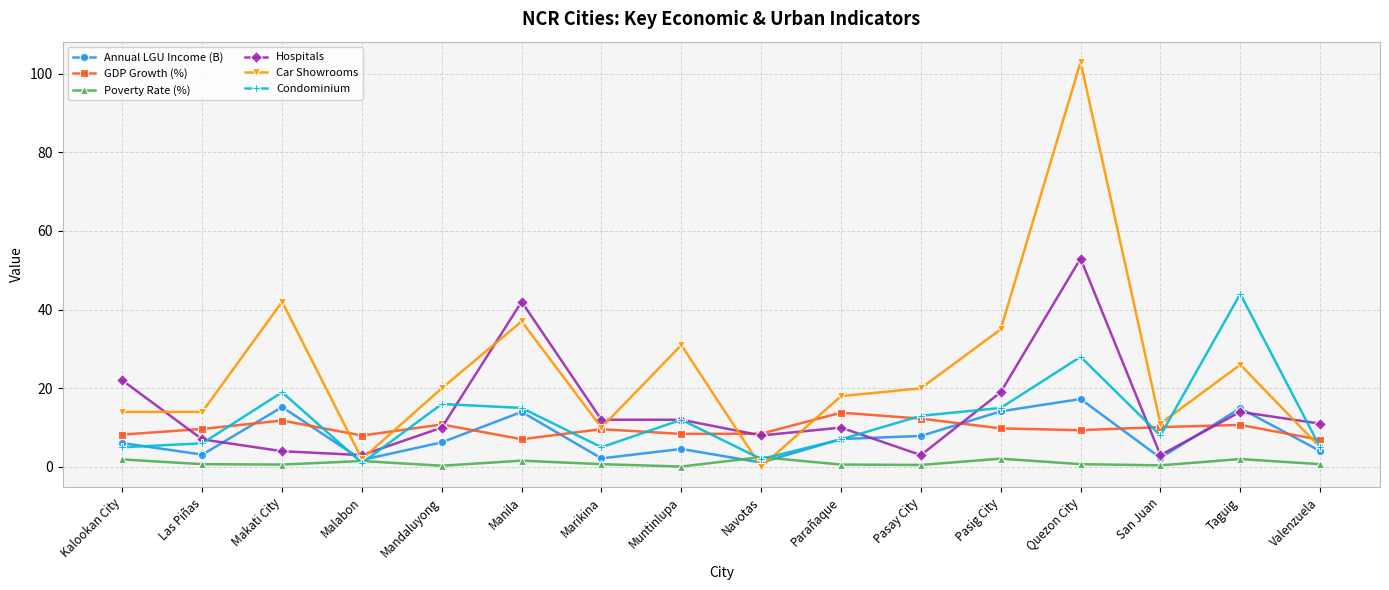

What is the difference between the Car Showrooms values at Manila and Valenzuela?

32.0